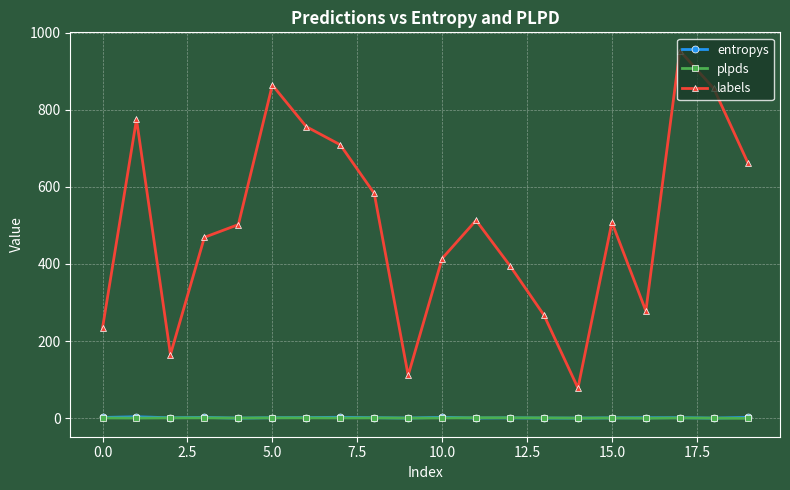

How many data points in entropys are above 1?

10